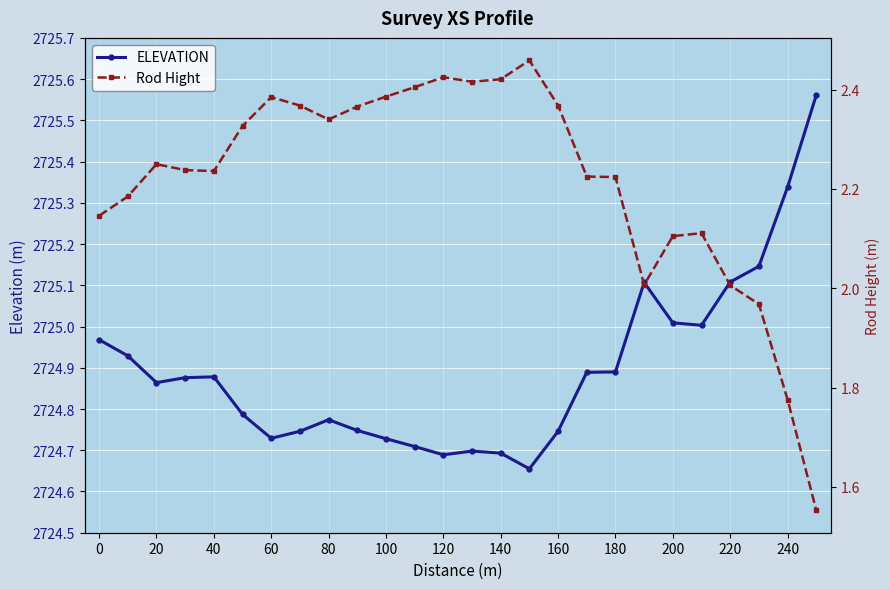

At how many categories does at least one series exceed 2157?

26